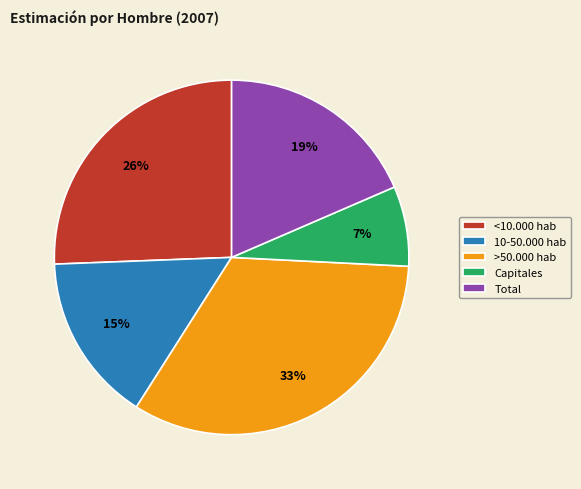

Is it true that Capitales is 7% of the pie?

True